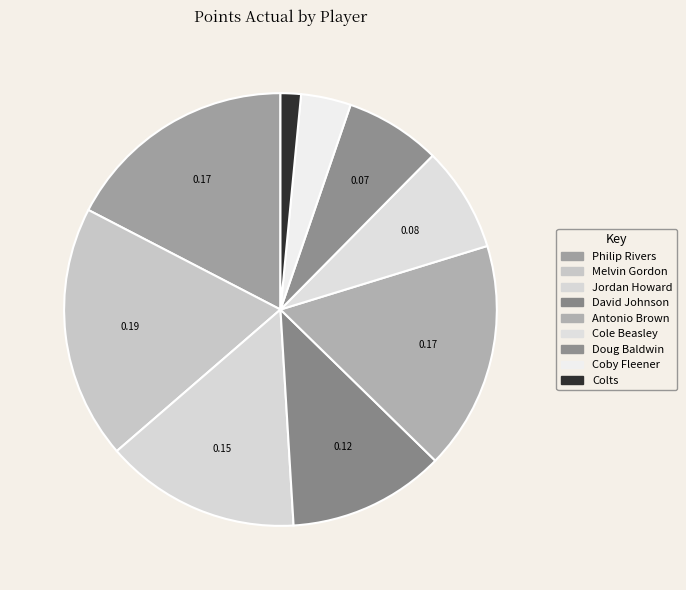

Which has a higher value, Antonio Brown or Doug Baldwin?

Antonio Brown